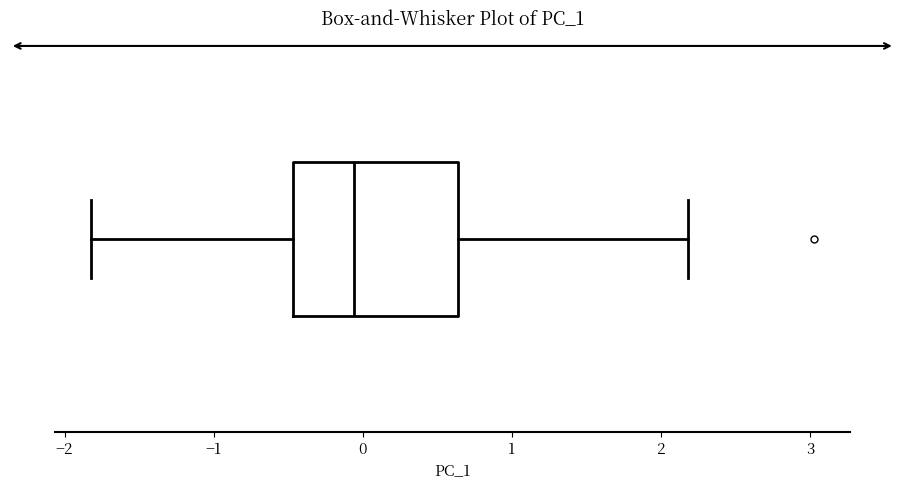

Transcribe this box plot: give where the median line is, the range the box spans, and where the two whiskers end, as read against the x-axis. The values are not printed on the chart, so give them approximately, as read against the axis.

median -0.1, box -0.5 to 0.6, whiskers -1.8 to 2.2